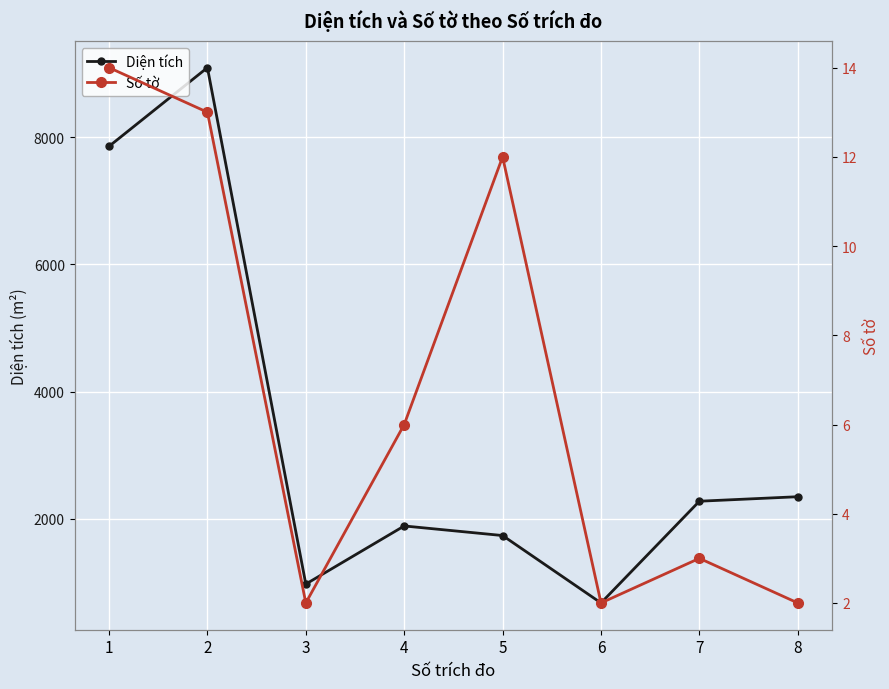

Reading left to right, transcribe all the data shown in this chart.

Diện tích: 1=7854.0	2=9091.0	3=973.8	4=1887.2	5=1736.5	6=677.0	7=2276.0	8=2346.8
Số tờ: 1=14.0	2=13.0	3=2.0	4=6.0	5=12.0	6=2.0	7=3.0	8=2.0